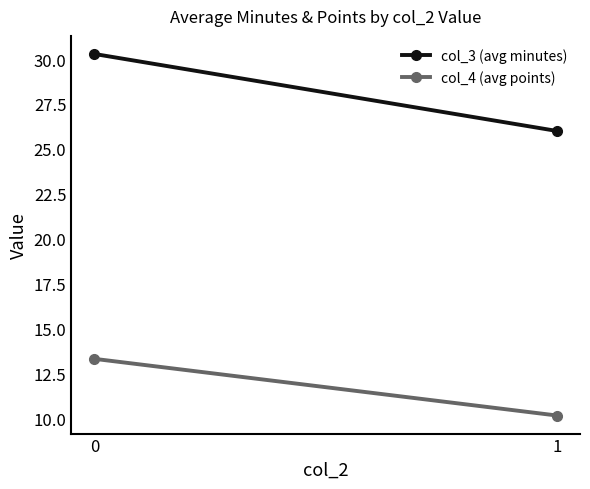

What is the total value across all series at 0?

43.6